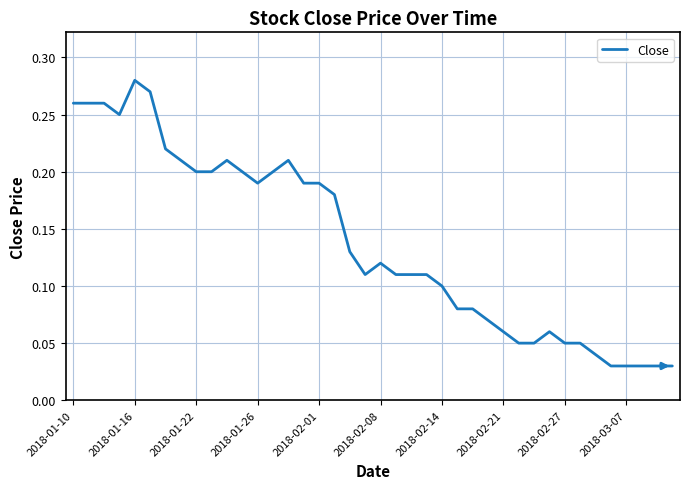

How many lines are shown in the chart?

1